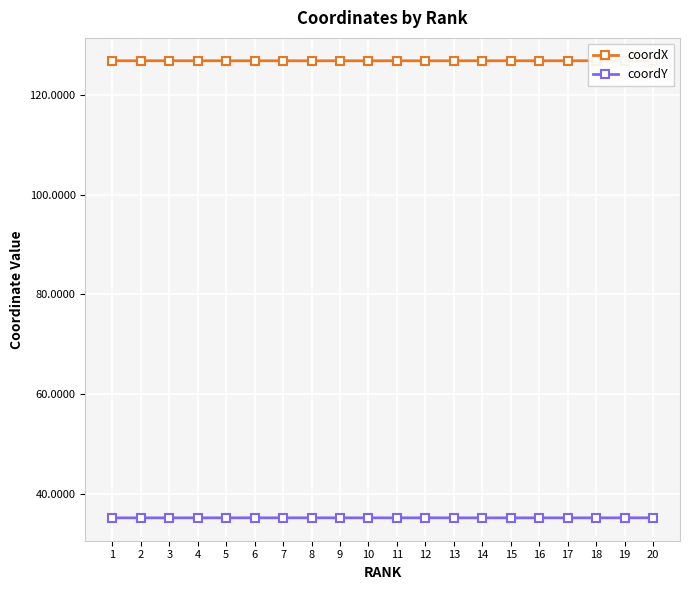

True or false: coordX and coordY intersect in this chart.

False